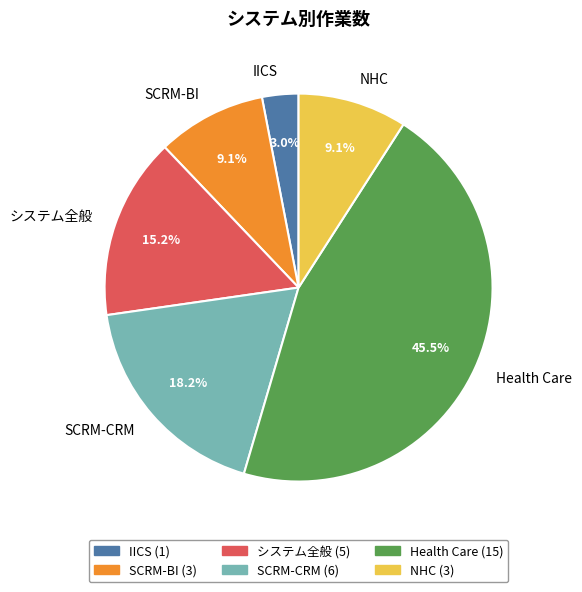

Is it true that SCRM-BI is 9% of the pie?

True